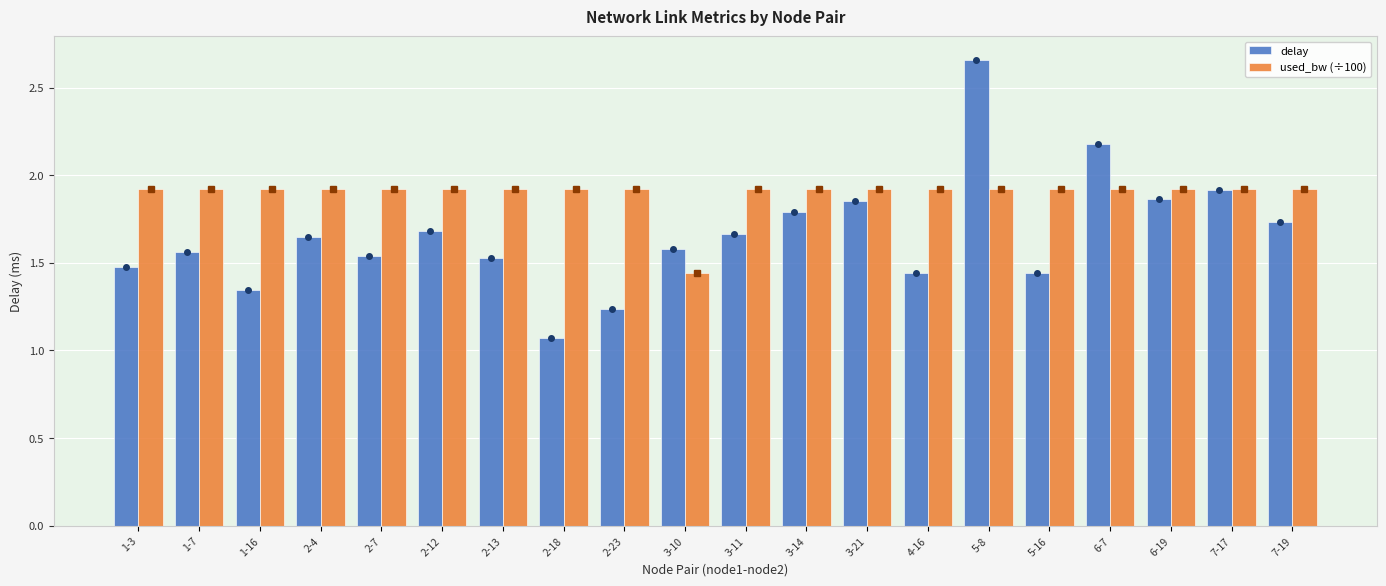

List the series in order of their peak value, highest first.

delay, used_bw (÷100)